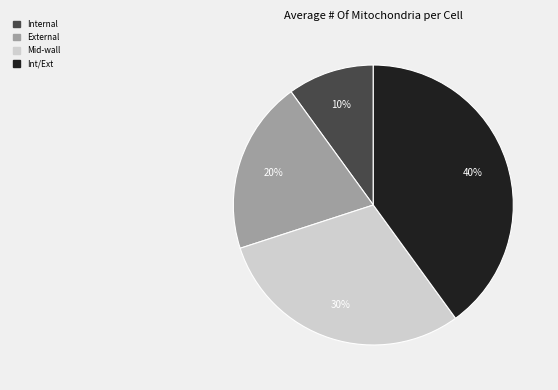

Count the number of slices in the pie.

4